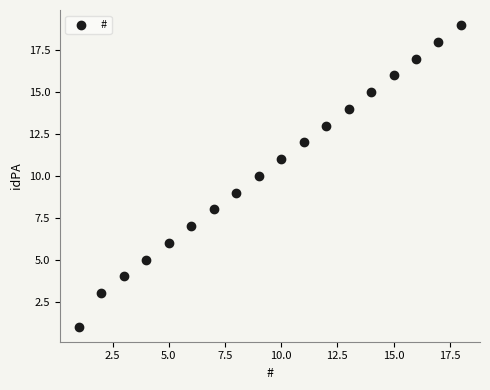

List the coordinates of all points as (Y, X) pairs, reading left to right.

(1, 1)  (3, 2)  (4, 3)  (5, 4)  (6, 5)  (7, 6)  (8, 7)  (9, 8)  (10, 9)  (11, 10)  (12, 11)  (13, 12)  (14, 13)  (15, 14)  (16, 15)  (17, 16)  (18, 17)  (19, 18)